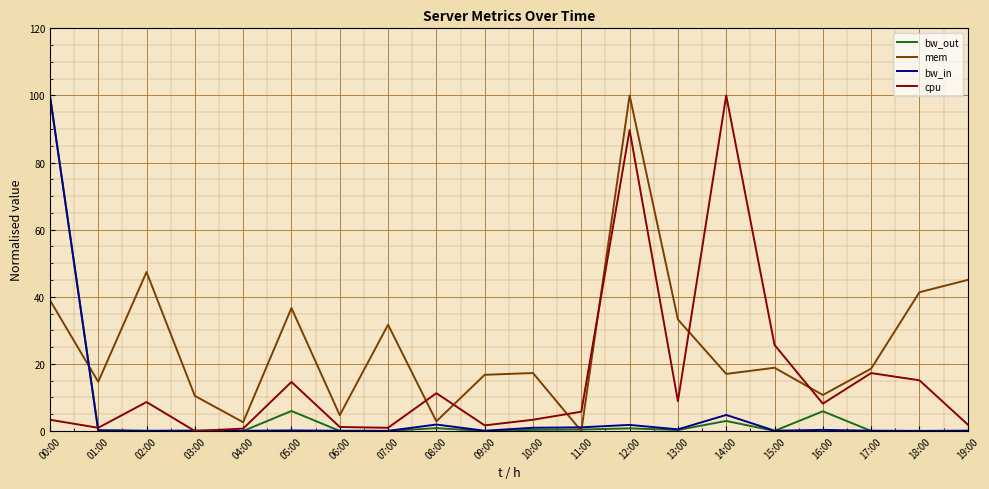

How many lines are shown in the chart?

4